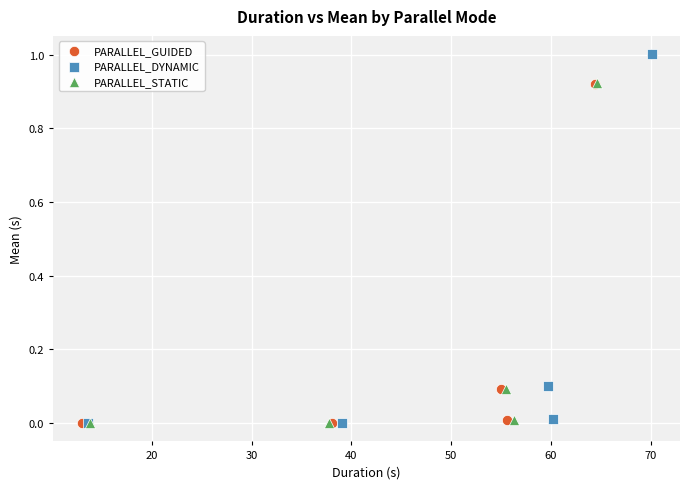

Which series has the widest spread of Y values?

PARALLEL_DYNAMIC